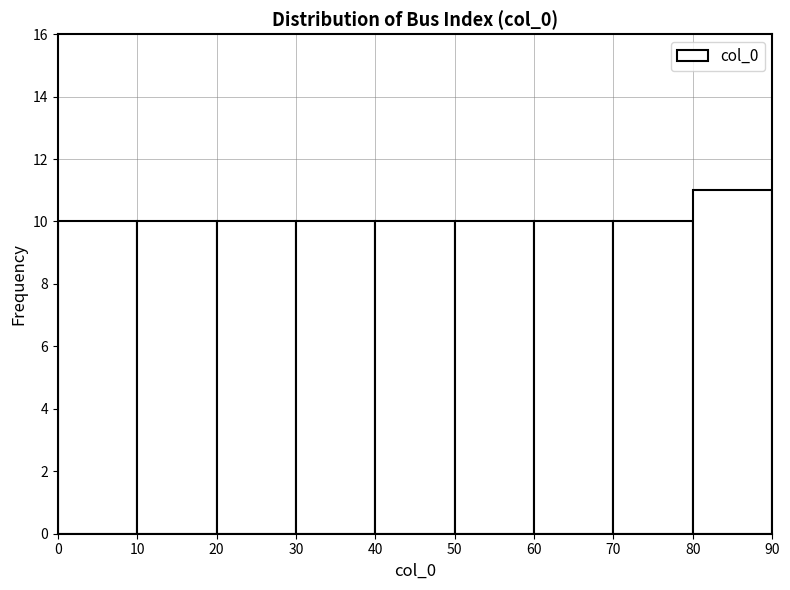

How tall is the bar that spans 80 to 90 on the x-axis? The values are not printed on the chart, so give them approximately, as read against the axis.

11